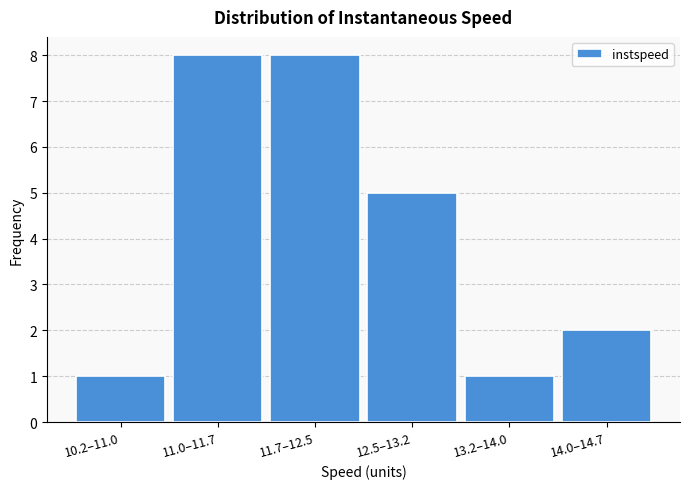

Reading left to right, transcribe all the data shown in this chart.

1	8	8	5	1	2